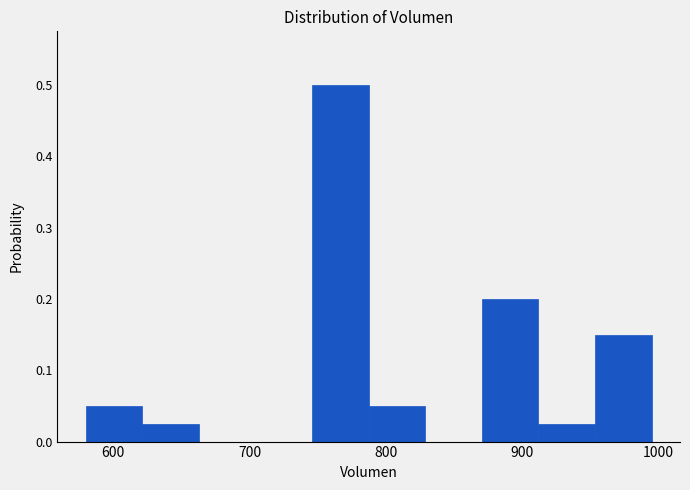

Reading left to right, list every bar in this chart as the range it spans on the x-axis followed by its height. Neither the bar edges nor the heights are printed on the chart, so give them approximately, as read against the axes.

580 to 620: 0.05
620 to 660: 0.03
660 to 700: 0
700 to 750: 0
750 to 790: 0.50
790 to 830: 0.05
830 to 870: 0
870 to 910: 0.20
910 to 950: 0.03
950 to 1000: 0.15